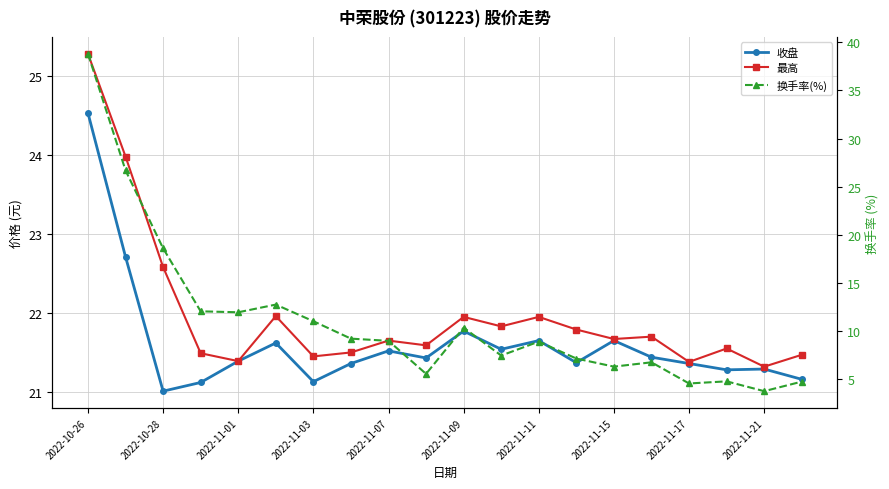

Is it true that 最高 equals 39.4 at 2022-11-11?

False